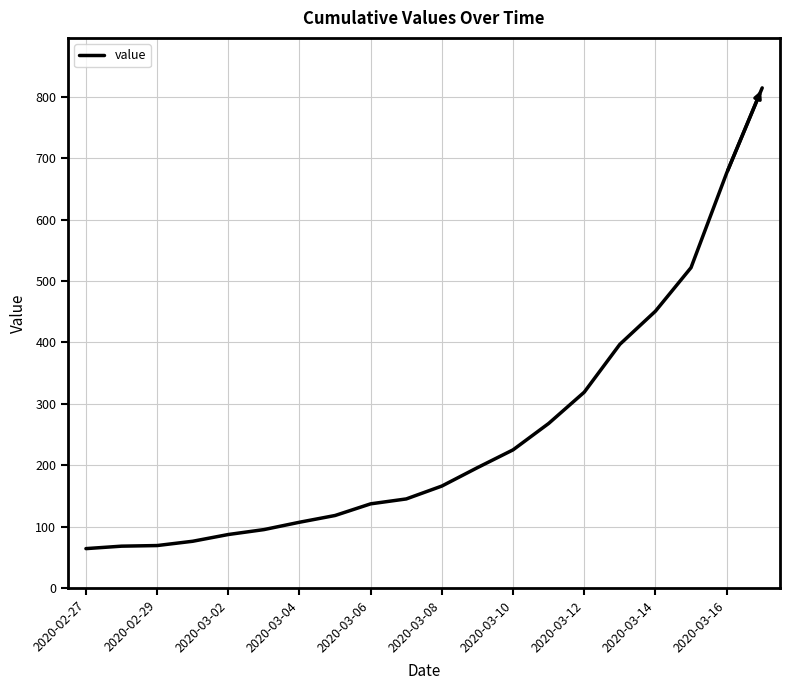

What is the smallest value displayed?

64